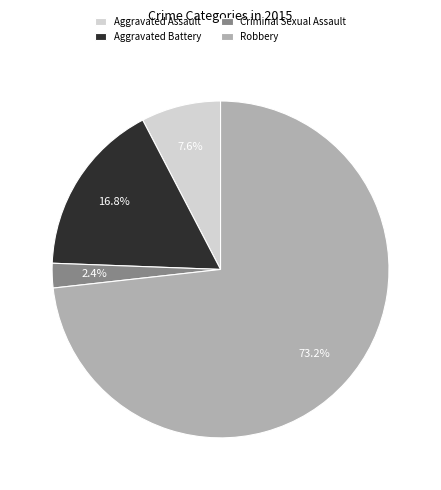

Which category accounts for the majority?

Robbery